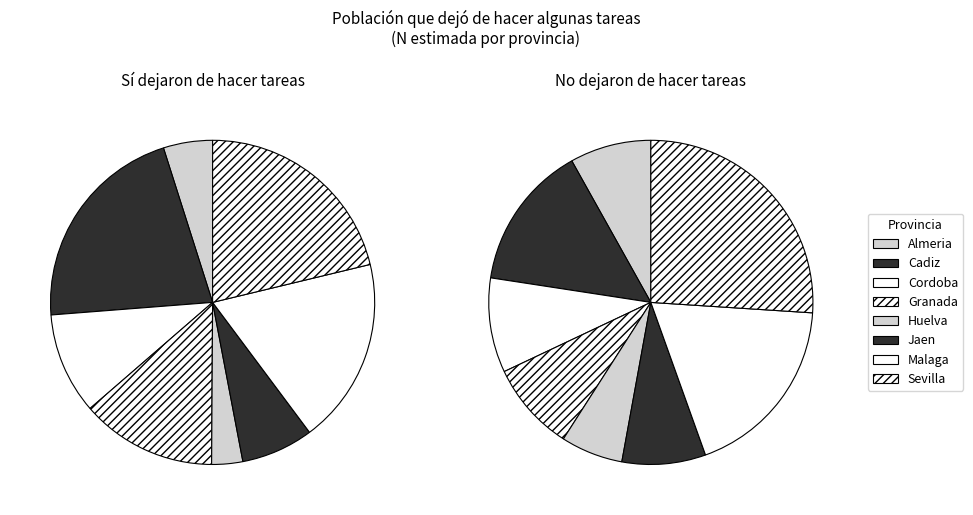

What percentage do Malaga and Huelva together represent?

21.7%